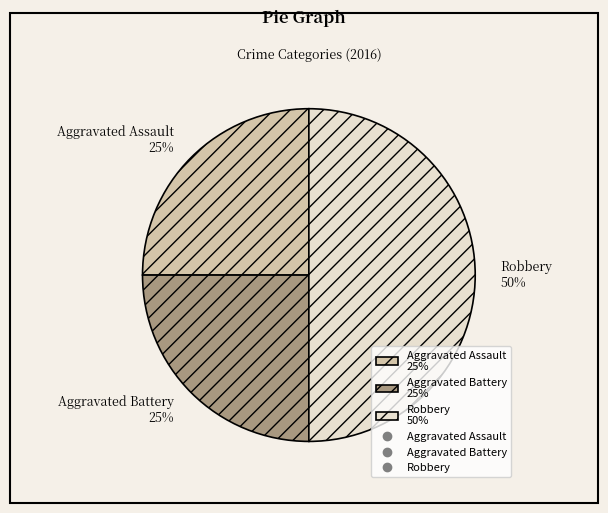

To the nearest percent, what portion does Aggravated Battery represent?

25%